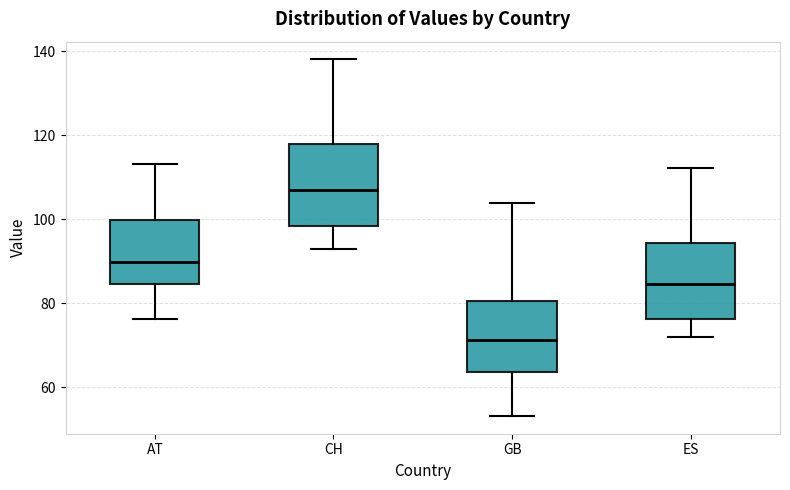

Reading left to right, transcribe this box plot: for each box, give where its median line is, the range the box spans, and where its two whiskers end, as read against the y-axis. The values are not printed on the chart, so give them approximately, as read against the axis.

AT: median 90, box 84 to 100, whiskers 76 to 114
CH: median 106, box 98 to 118, whiskers 94 to 138
GB: median 72, box 64 to 80, whiskers 54 to 104
ES: median 84, box 76 to 94, whiskers 72 to 112